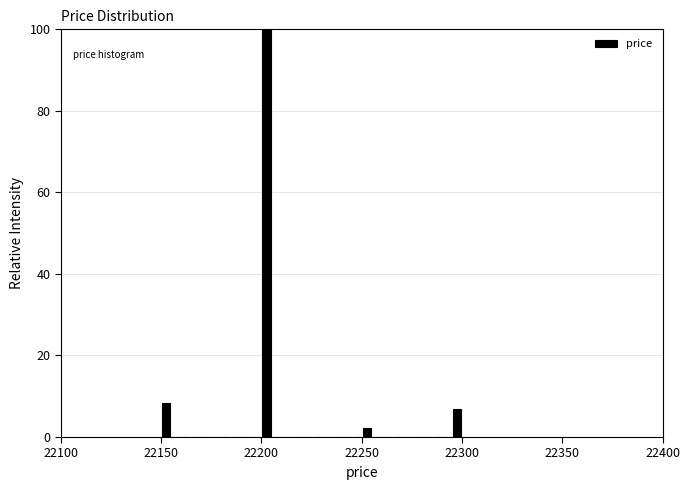

Read against the x-axis, roughly where is the centre of the tallest bar?

22205